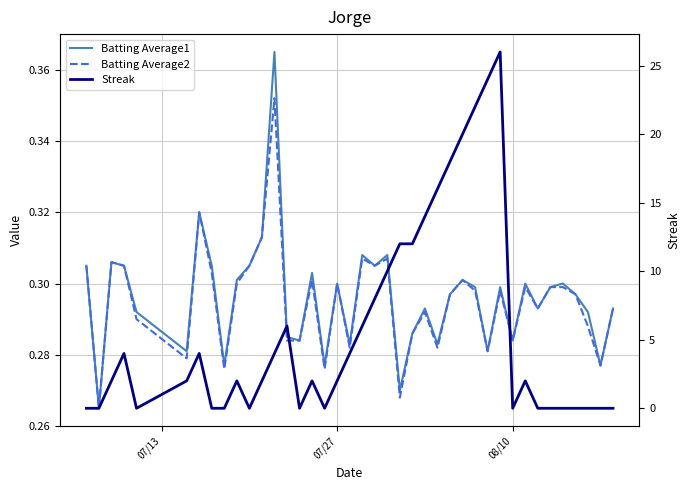

What is the difference between the second highest and minimum values in the Batting Average2 series?

0.1